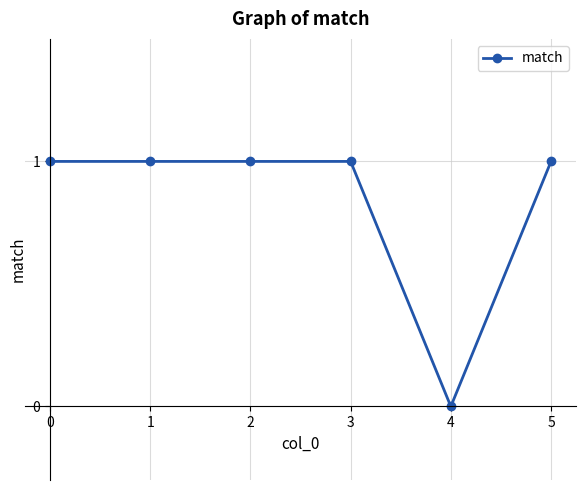

What is the sum of the values at 1 and 0?

2